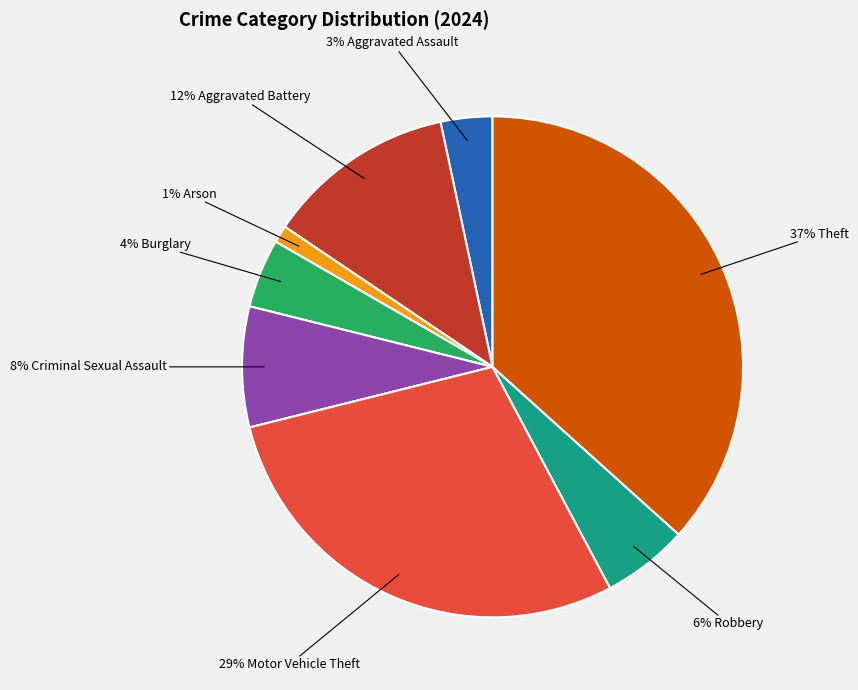

Does any single category account for the majority?

No